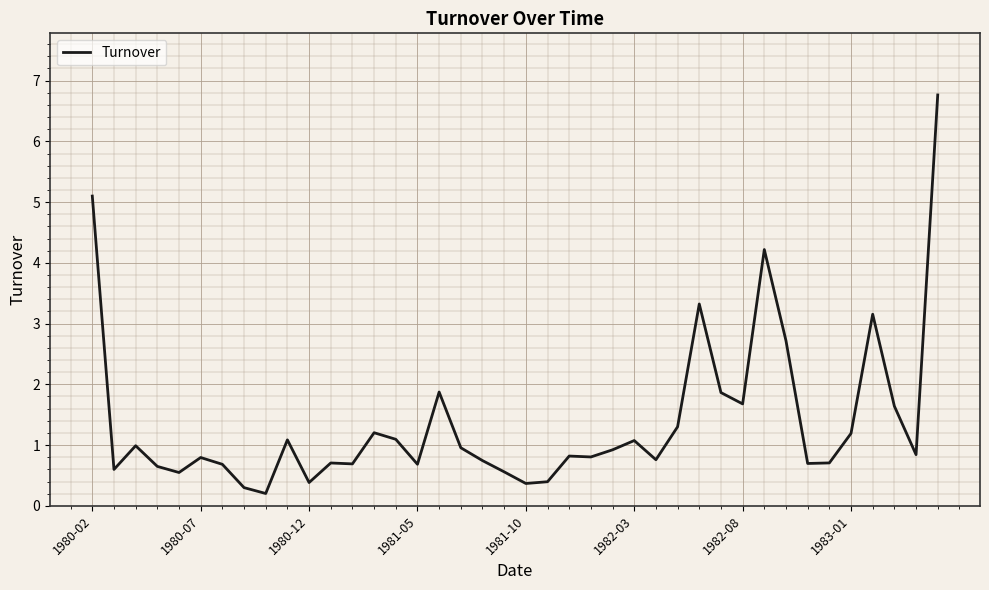

What is the average value?

1.4